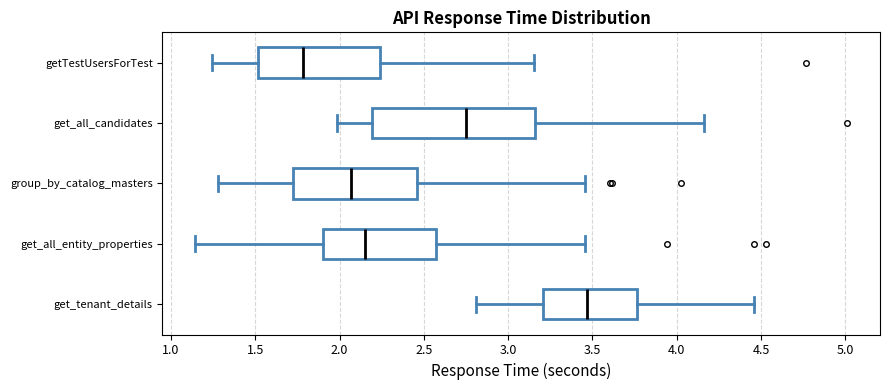

Where does the left whisker of the box for group_by_catalog_masters end on the x-axis? The values are not printed on the chart, so give them approximately, as read against the axis.

1.30